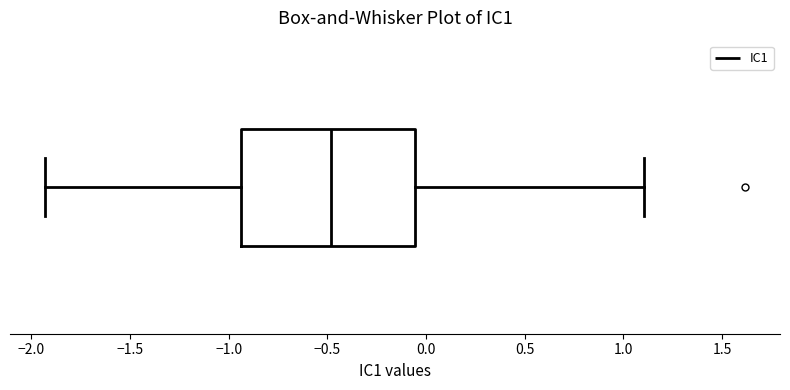

Where is the right edge of the box on the x-axis? The values are not printed on the chart, so give them approximately, as read against the axis.

-0.05